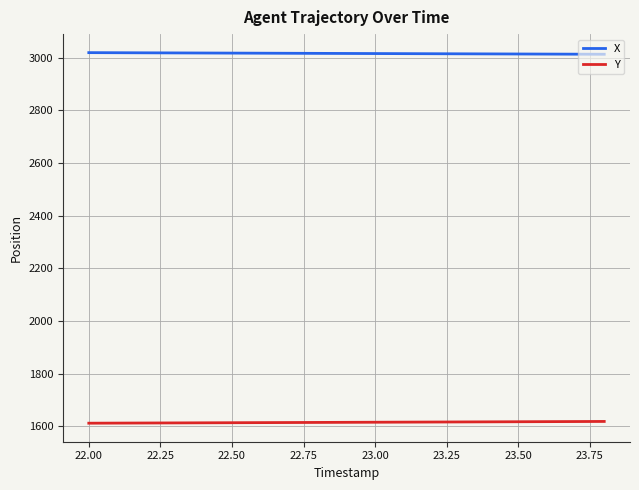

Which series has the largest total across all categories?

X